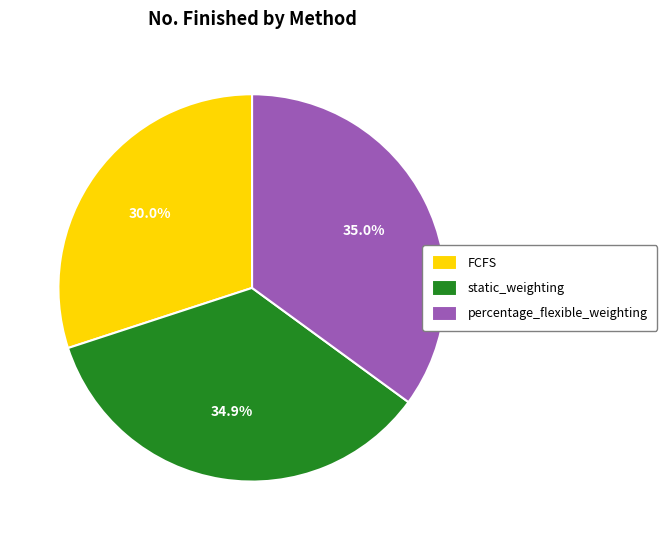

What is the smallest slice in the pie chart?

FCFS